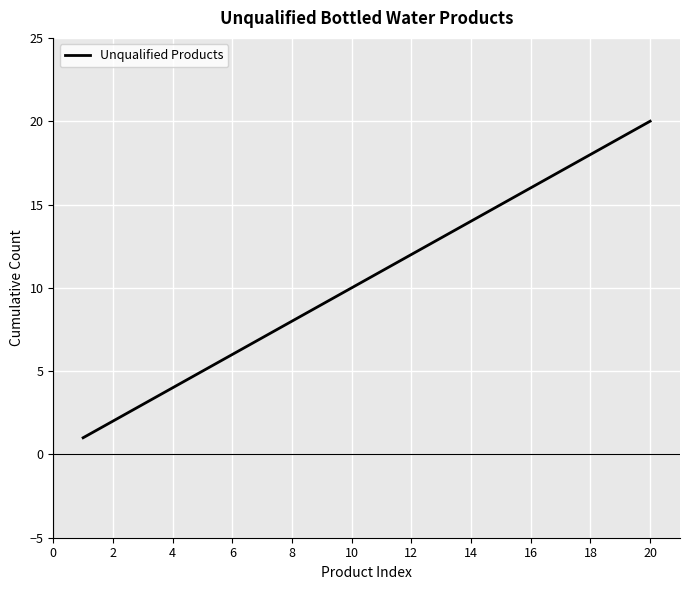

What is the difference between the maximum and minimum values?

19